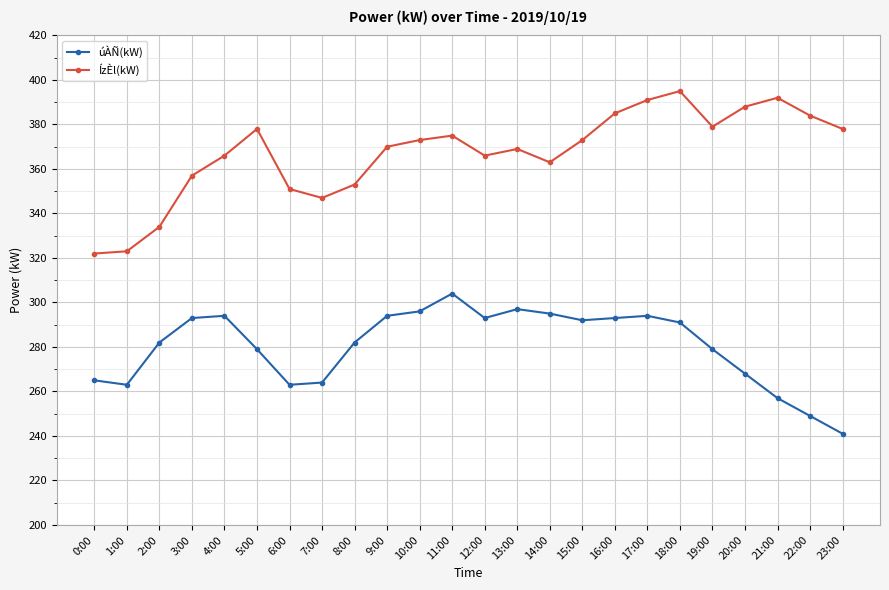

What is the sum of all úÀÑ(kW) values?

6728